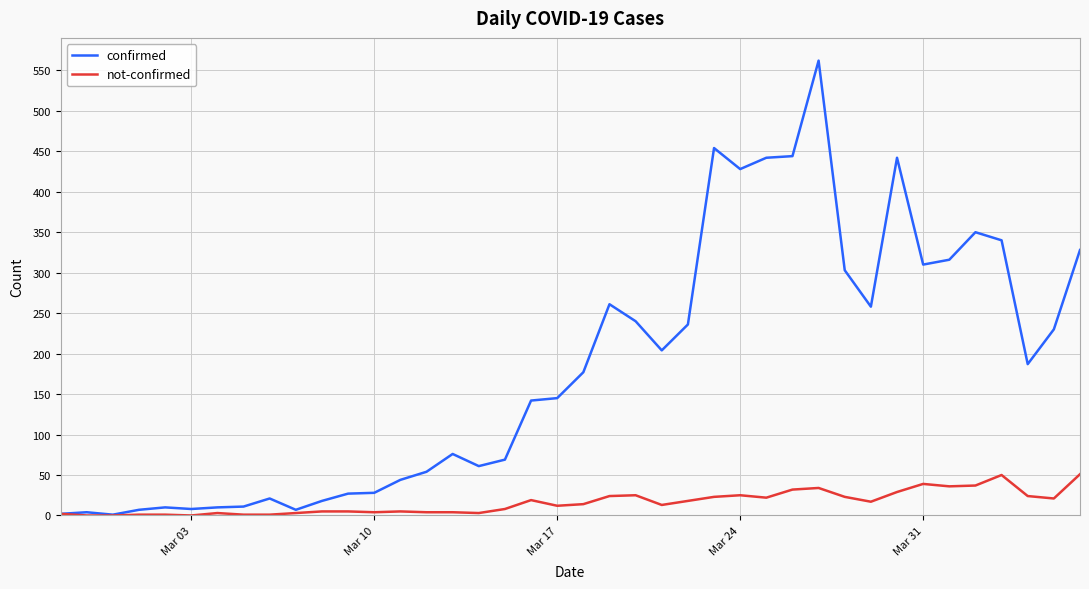

List the series in order of their overall mean, highest first.

confirmed, not-confirmed